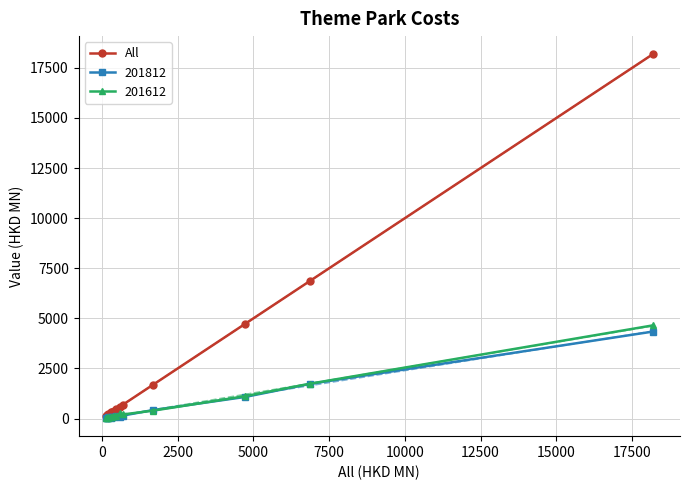

What is the average value?

2354.0